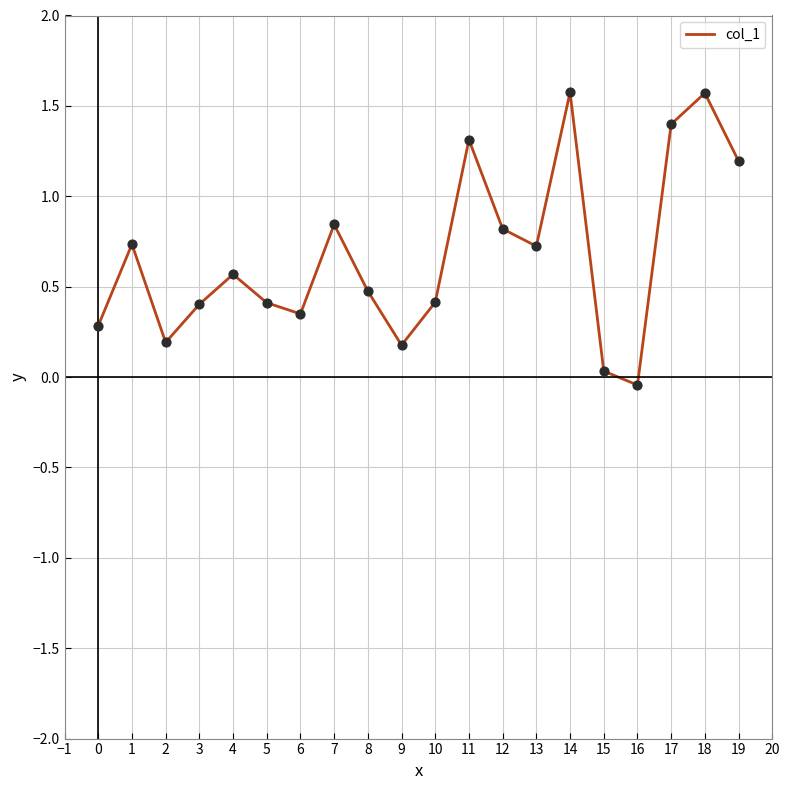

What is the change in value from 6 to 8?

+0.1